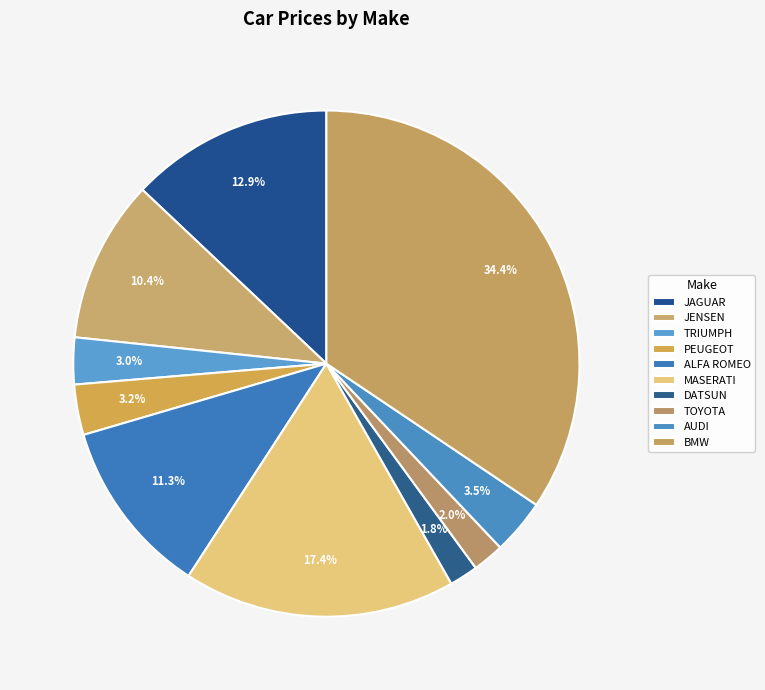

Is TRIUMPH the majority of the pie?

No